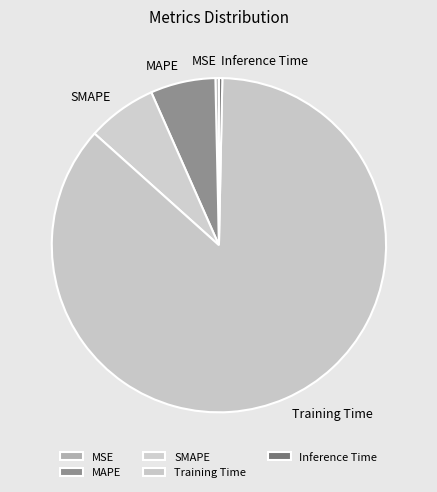

How many segments does this pie chart have?

5